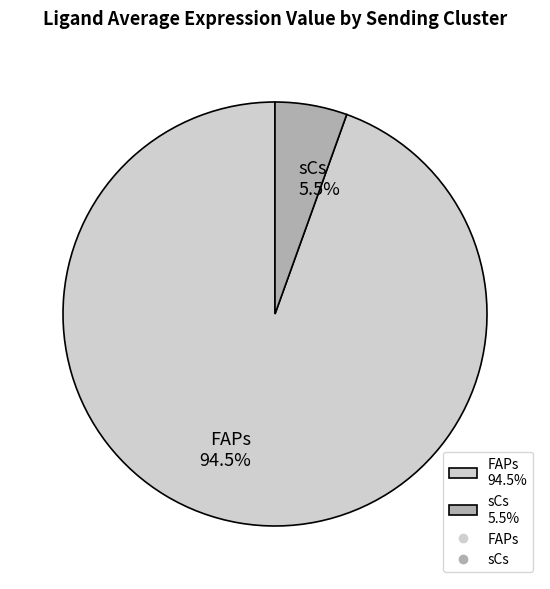

Approximately how many times larger is the value at FAPs 94.5% compared to sCs 5.5%?

17.2